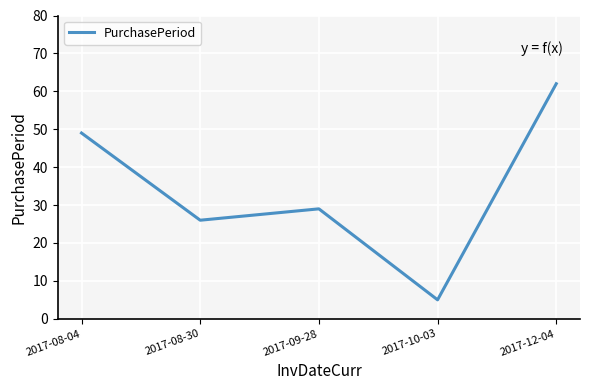

Where does the data first go above 29?

2017-08-04